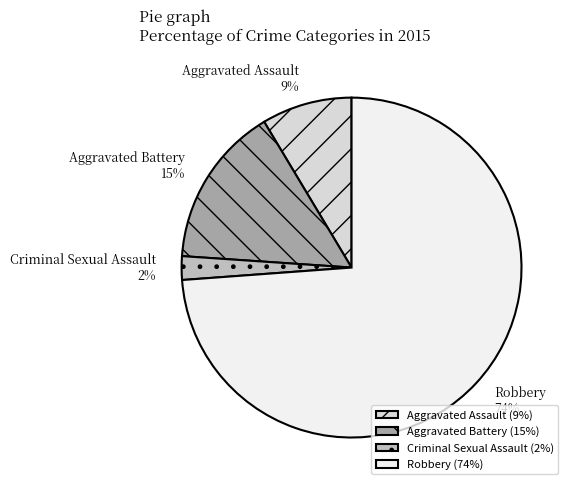

How many slices are in this pie chart?

4